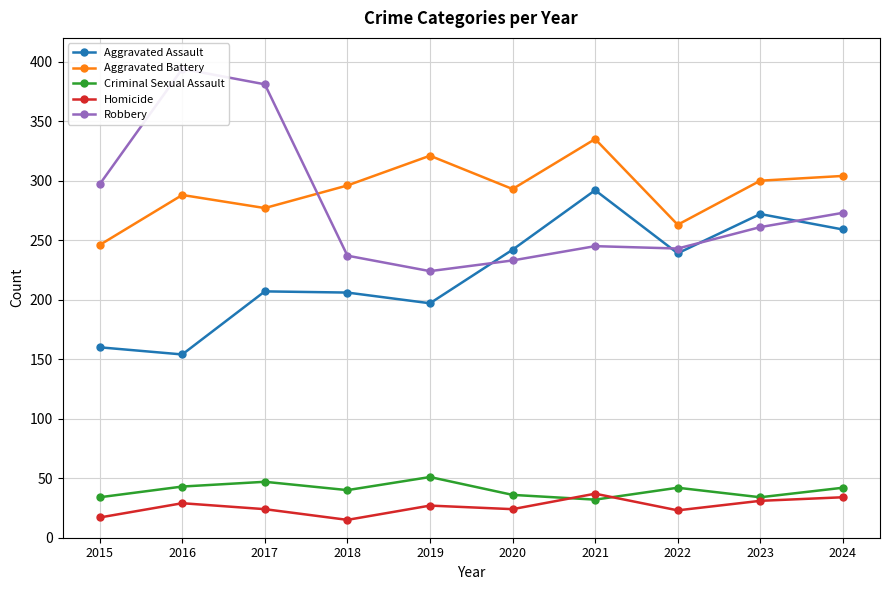

What is the average value of the Aggravated Battery series?

292